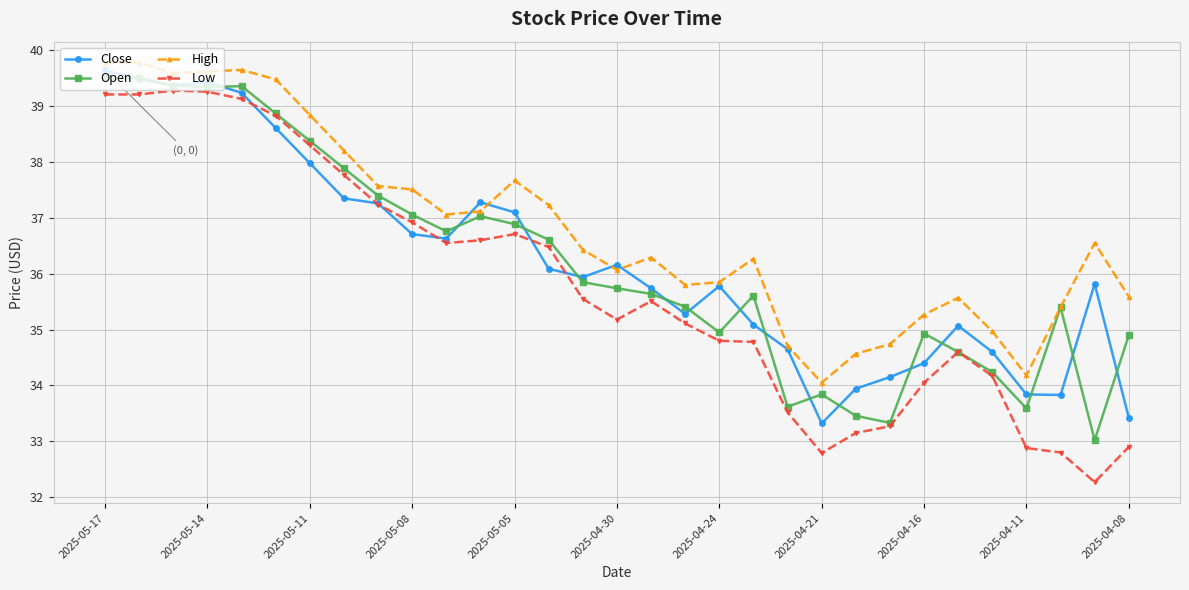

What is the difference between the maximum and minimum values in the Close series?

6.3